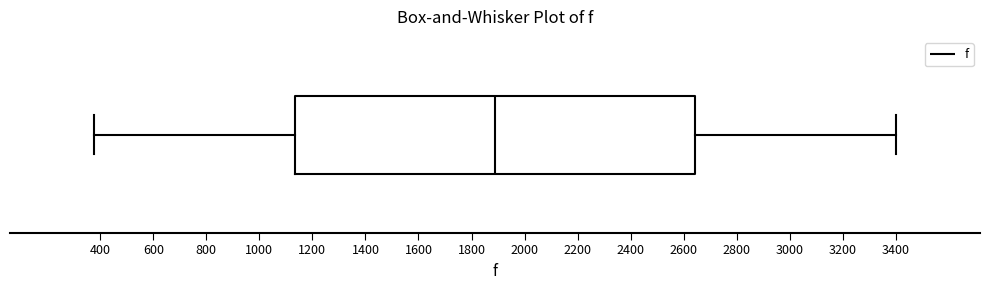

Where does the median line of the box sit on the x-axis? The values are not printed on the chart, so give them approximately, as read against the axis.

1880